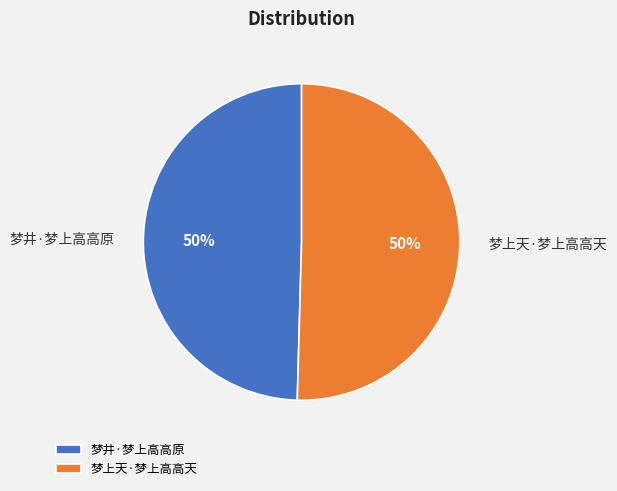

What is the ratio of the value at 梦上天·梦上高高天 to the value at 梦井·梦上高高原?

1.0